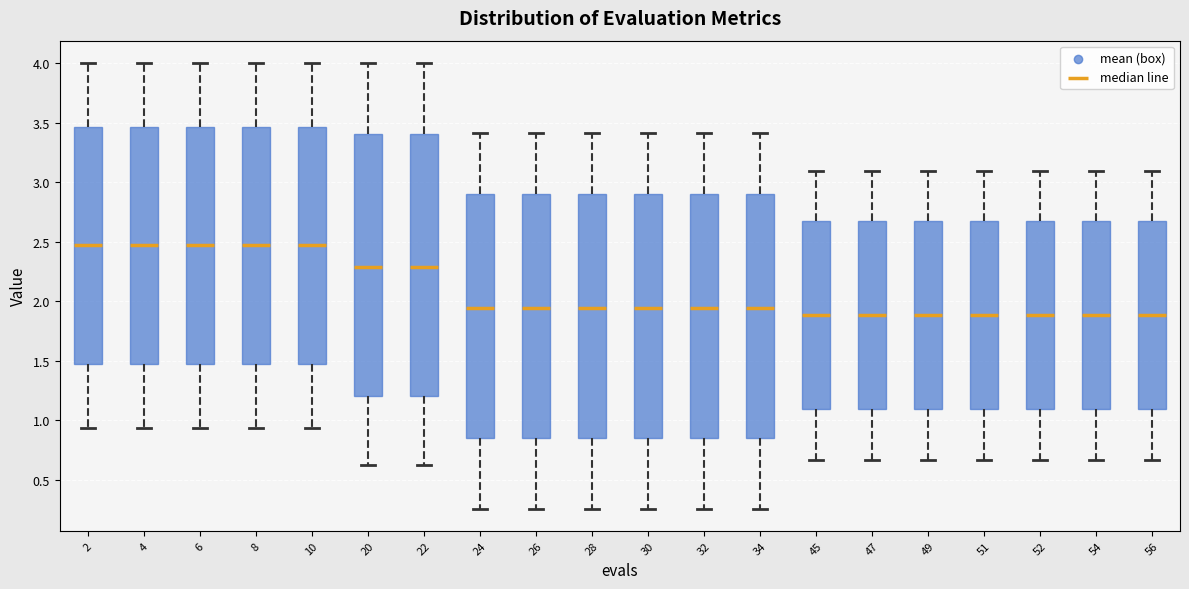

Reading left to right, read every box against the y-axis: the position of its median line, the range the box covers, and the ends of its whiskers. The values are not printed on the chart, so give them approximately, as read against the axis.

2: median 2.50, box 1.50 to 3.45, whiskers 0.95 to 4.00
4: median 2.50, box 1.50 to 3.45, whiskers 0.95 to 4.00
6: median 2.50, box 1.50 to 3.45, whiskers 0.95 to 4.00
8: median 2.50, box 1.50 to 3.45, whiskers 0.95 to 4.00
10: median 2.50, box 1.50 to 3.45, whiskers 0.95 to 4.00
20: median 2.30, box 1.20 to 3.40, whiskers 0.60 to 4.00
22: median 2.30, box 1.20 to 3.40, whiskers 0.60 to 4.00
24: median 1.95, box 0.85 to 2.90, whiskers 0.25 to 3.40
26: median 1.95, box 0.85 to 2.90, whiskers 0.25 to 3.40
28: median 1.95, box 0.85 to 2.90, whiskers 0.25 to 3.40
30: median 1.95, box 0.85 to 2.90, whiskers 0.25 to 3.40
32: median 1.95, box 0.85 to 2.90, whiskers 0.25 to 3.40
34: median 1.95, box 0.85 to 2.90, whiskers 0.25 to 3.40
45: median 1.90, box 1.10 to 2.65, whiskers 0.65 to 3.10
47: median 1.90, box 1.10 to 2.65, whiskers 0.65 to 3.10
49: median 1.90, box 1.10 to 2.65, whiskers 0.65 to 3.10
51: median 1.90, box 1.10 to 2.65, whiskers 0.65 to 3.10
52: median 1.90, box 1.10 to 2.65, whiskers 0.65 to 3.10
54: median 1.90, box 1.10 to 2.65, whiskers 0.65 to 3.10
56: median 1.90, box 1.10 to 2.65, whiskers 0.65 to 3.10